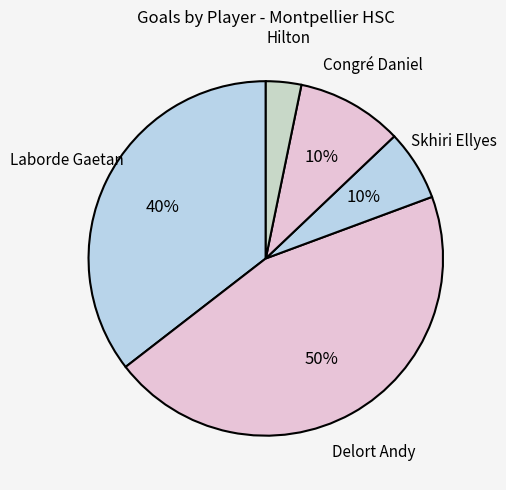

Which slice is the smallest?

Hilton